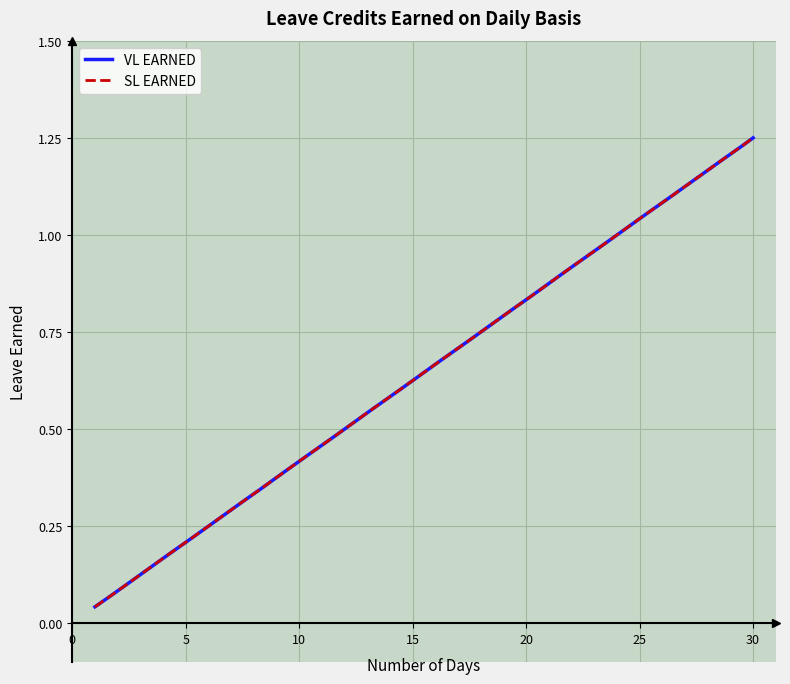

True or false: VL EARNED and SL EARNED cross at least once.

False